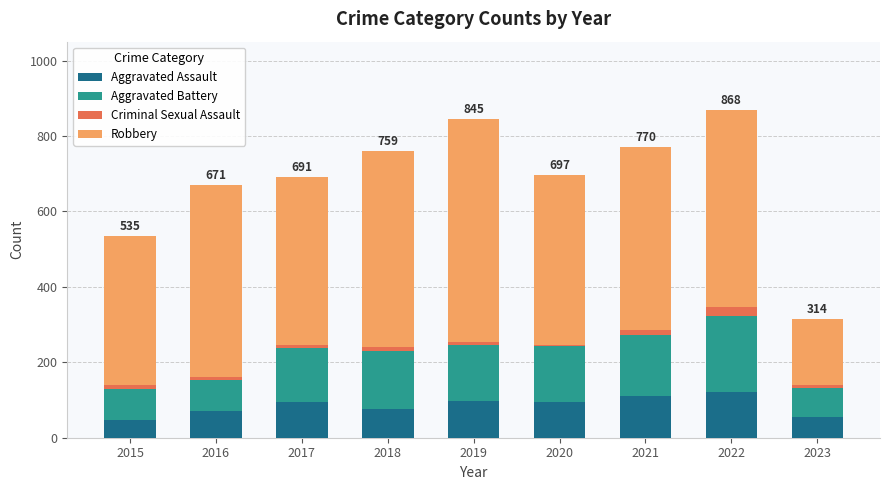

The Aggravated Assault series shows 46 at 2015. True or false?

True